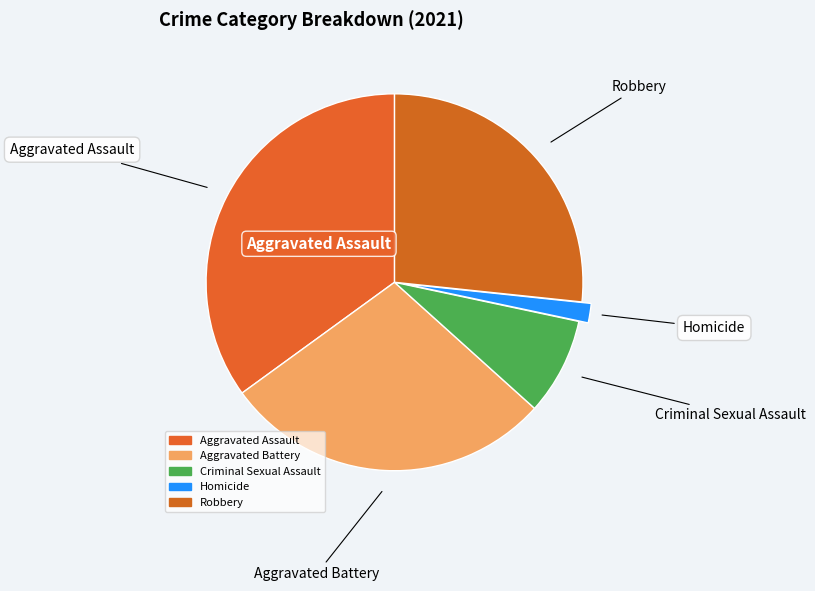

Rank the categories by value from lowest to highest.

Homicide, Criminal Sexual Assault, Robbery, Aggravated Battery, Aggravated Assault